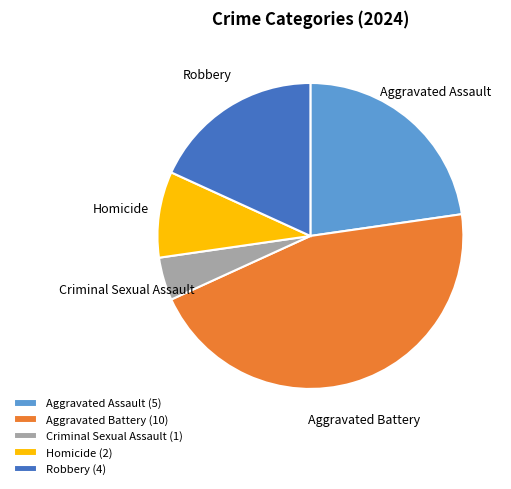

Rank the categories by value from highest to lowest.

Aggravated Battery, Aggravated Assault, Robbery, Homicide, Criminal Sexual Assault